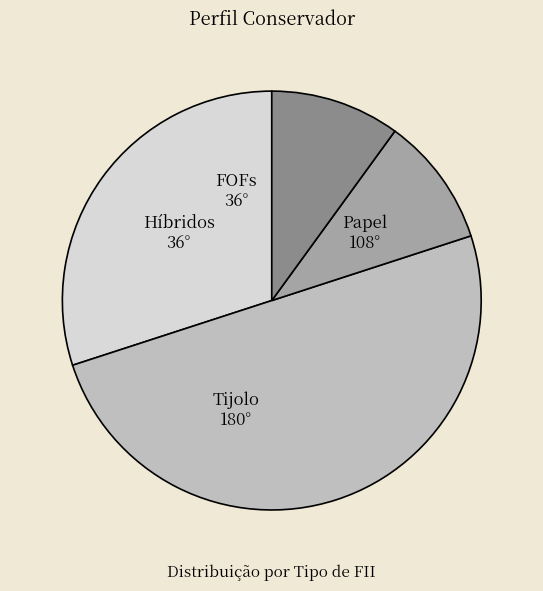

Combined, do FOFs and Híbridos account for over 50%?

No